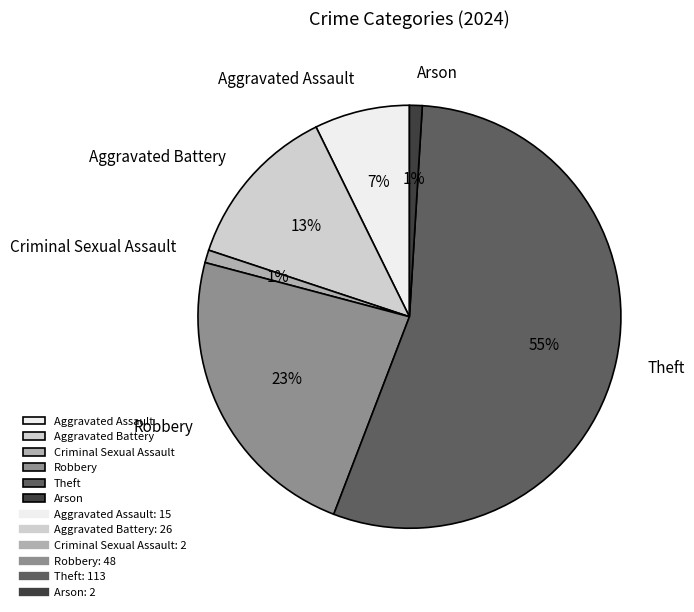

Does Theft represent more than half of the total?

Yes